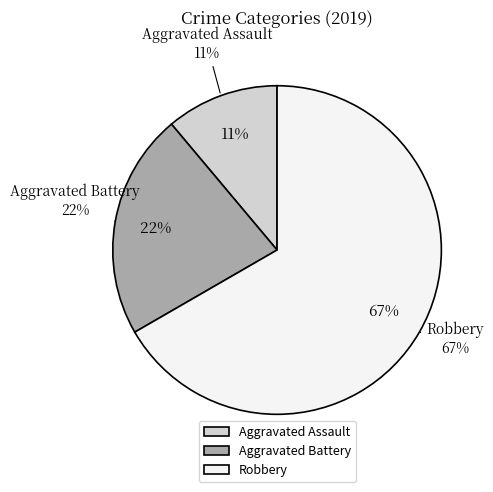

How many slices are in this pie chart?

3